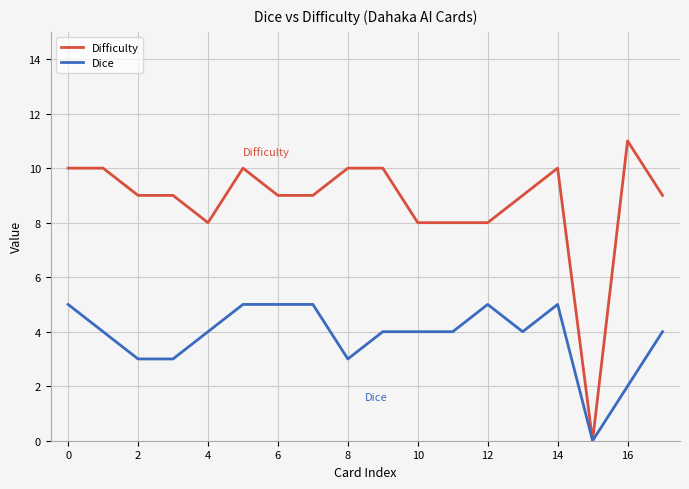

What is the highest value of the Dice series?

5